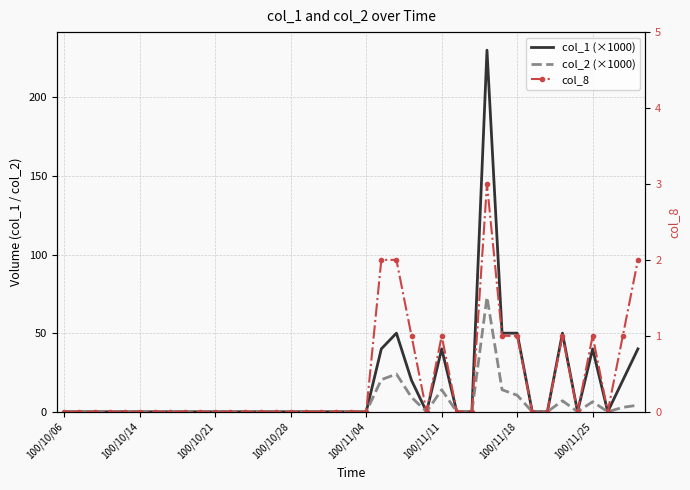

At which category is the sum across all series the highest?

28